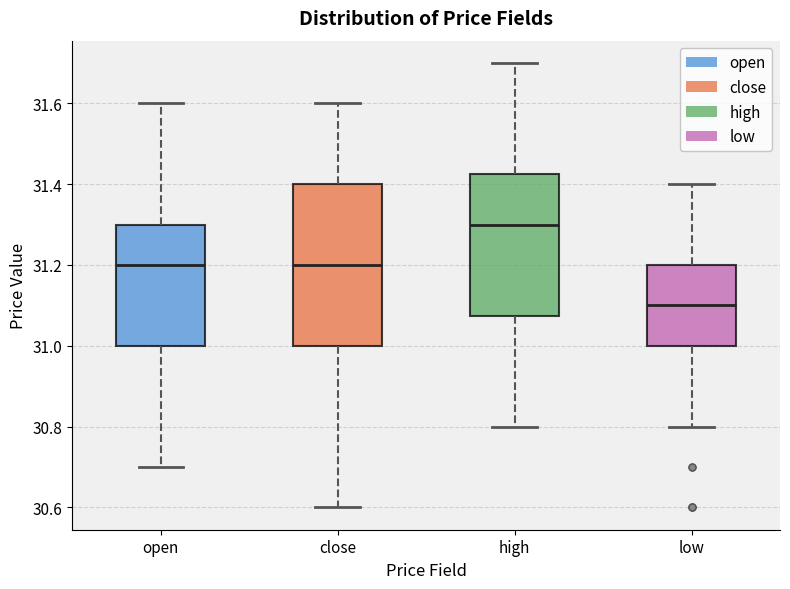

Reading left to right, transcribe this box plot: for each box, give where its median line is, the range the box spans, and where its two whiskers end, as read against the y-axis. The values are not printed on the chart, so give them approximately, as read against the axis.

open: median 31.20, box 31.00 to 31.30, whiskers 30.70 to 31.60
close: median 31.20, box 31.00 to 31.40, whiskers 30.60 to 31.60
high: median 31.30, box 31.08 to 31.42, whiskers 30.80 to 31.70
low: median 31.10, box 31.00 to 31.20, whiskers 30.80 to 31.40